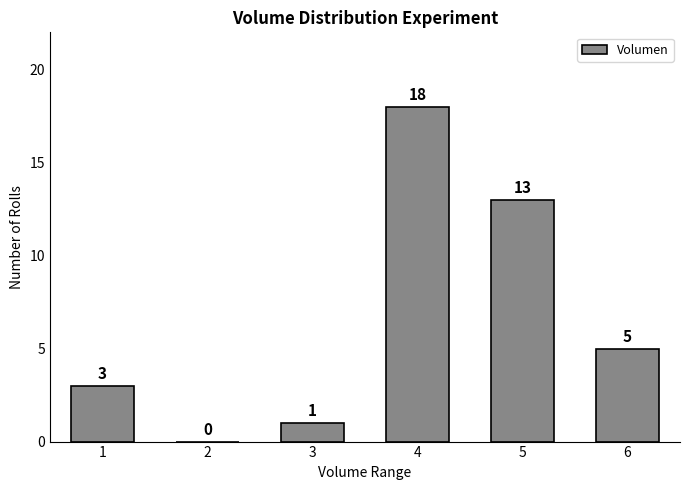

Reading left to right, what are all the values shown in this chart?

1=3	2=0	3=1	4=18	5=13	6=5